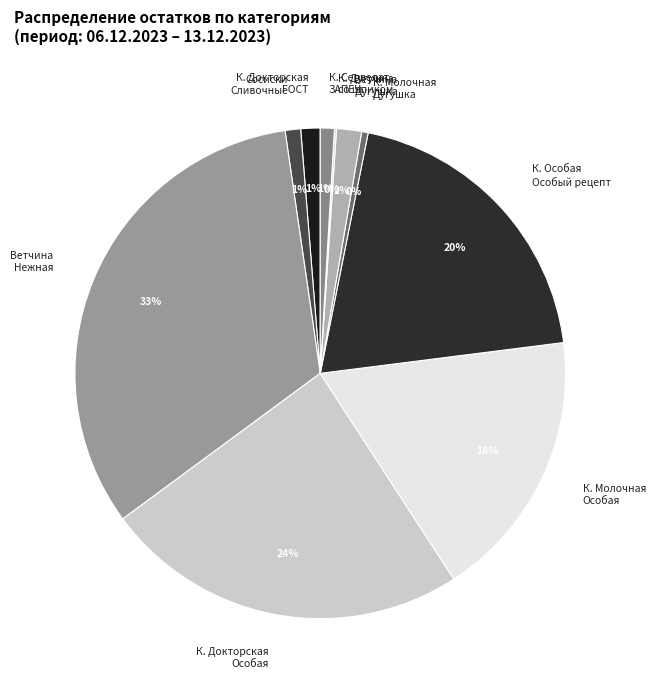

Which has a higher value, К. Молочная Особая or Сосиски Сливочные?

К. Молочная Особая